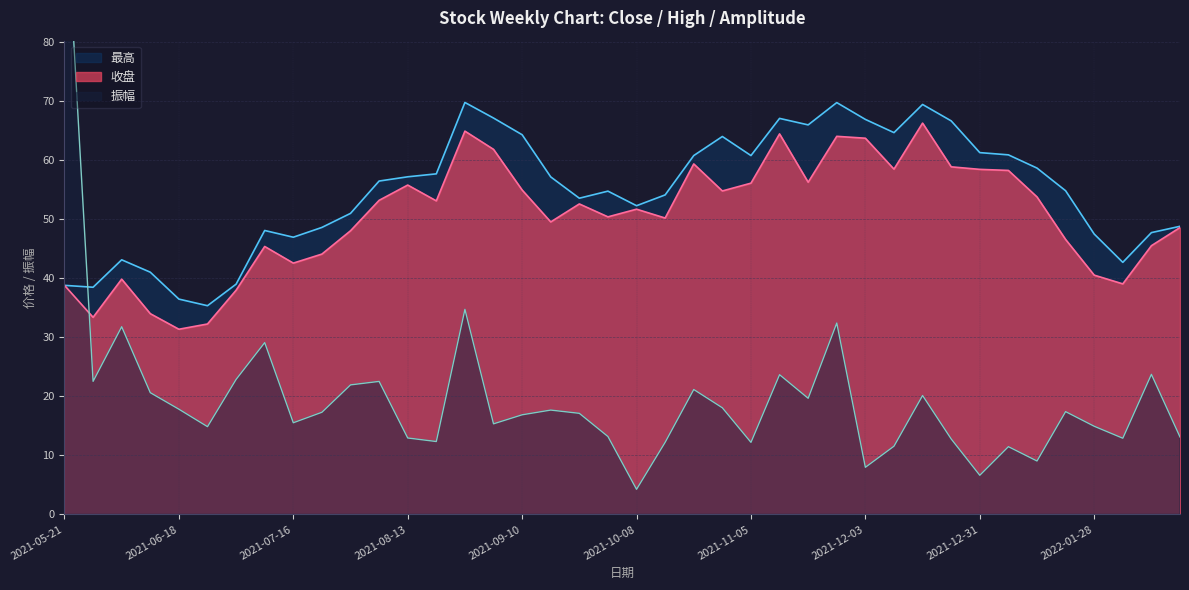

What is the approximate value of 收盘 at 2021-09-17?

49.6